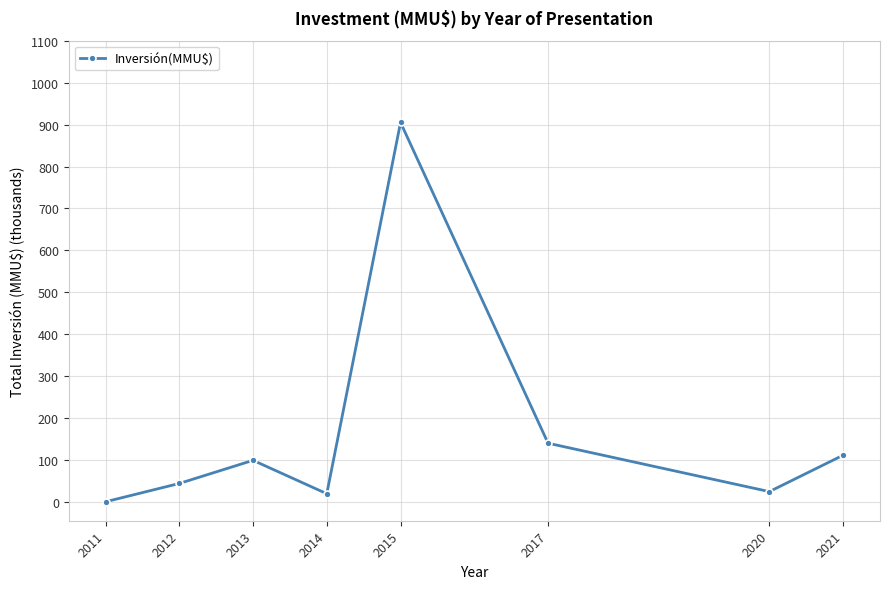

How many values are below 99?

4